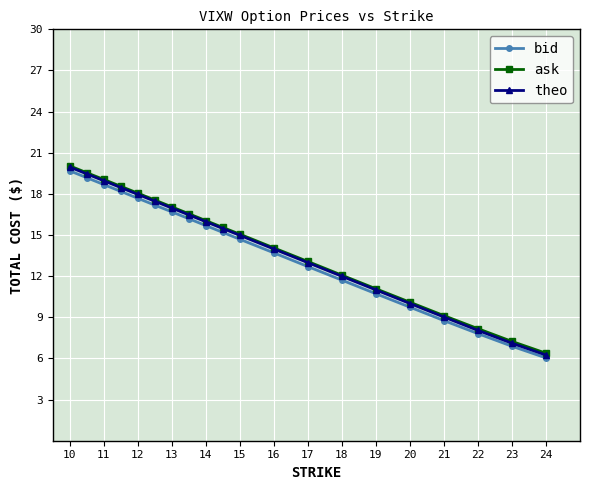

What is the difference between the second highest and minimum values in the theo series?

13.2